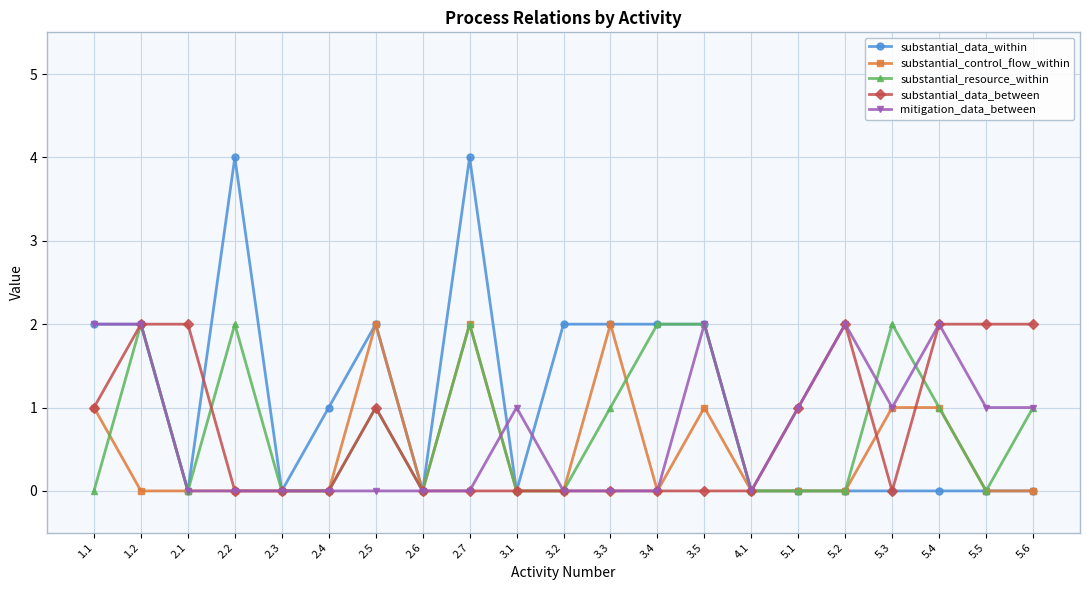

What value does the substantial_data_between series have at 5.1?

1